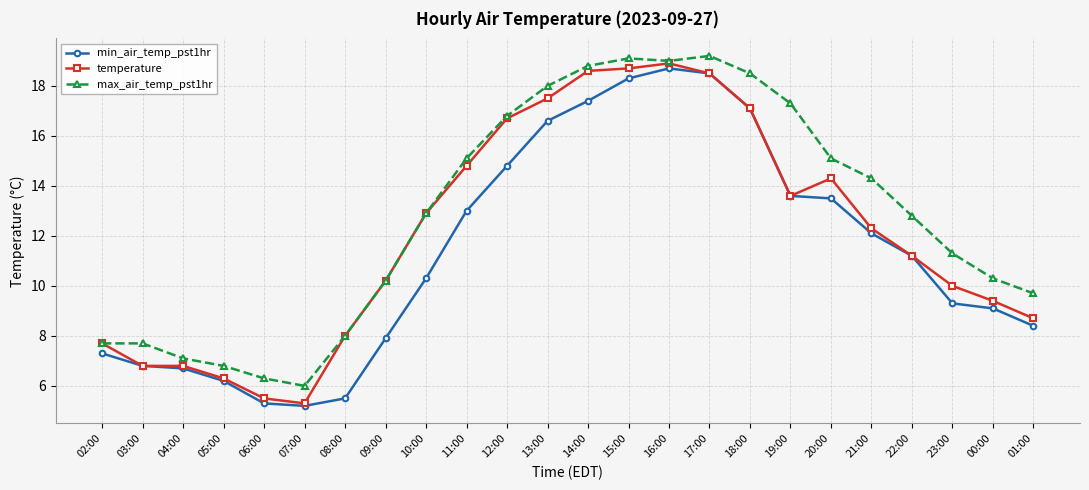

Which series has the widest spread of values?

temperature